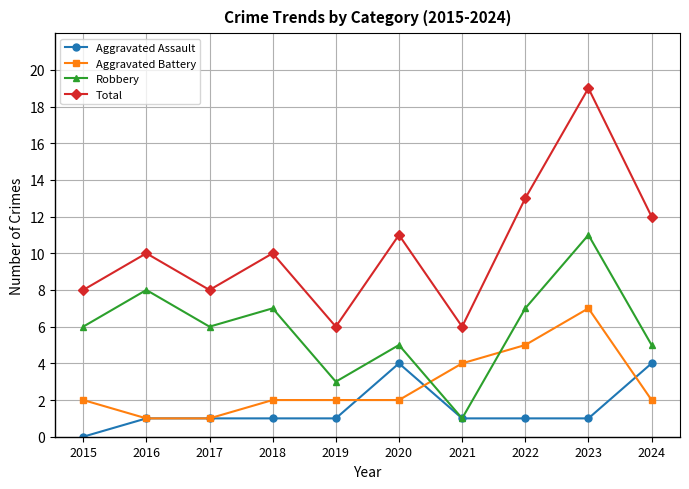

Reading left to right, list all the values displayed in this chart.

Aggravated Assault: 0	1	1	1	1	4	1	1	1	4
Aggravated Battery: 2	1	1	2	2	2	4	5	7	2
Robbery: 6	8	6	7	3	5	1	7	11	5
Total: 8	10	8	10	6	11	6	13	19	12